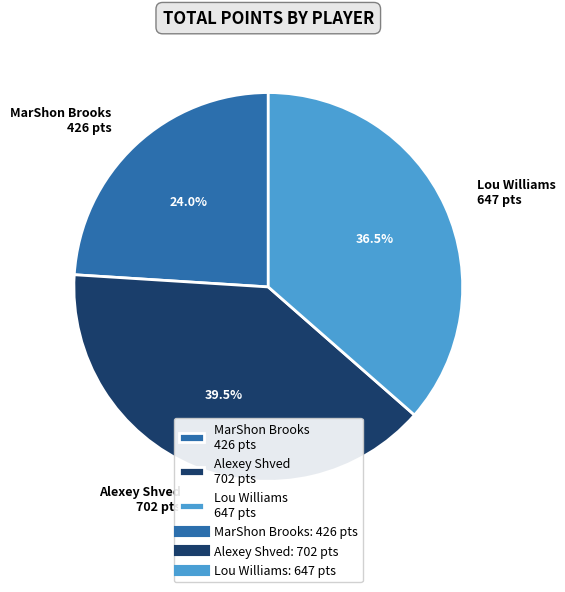

How many segments does this pie chart have?

3